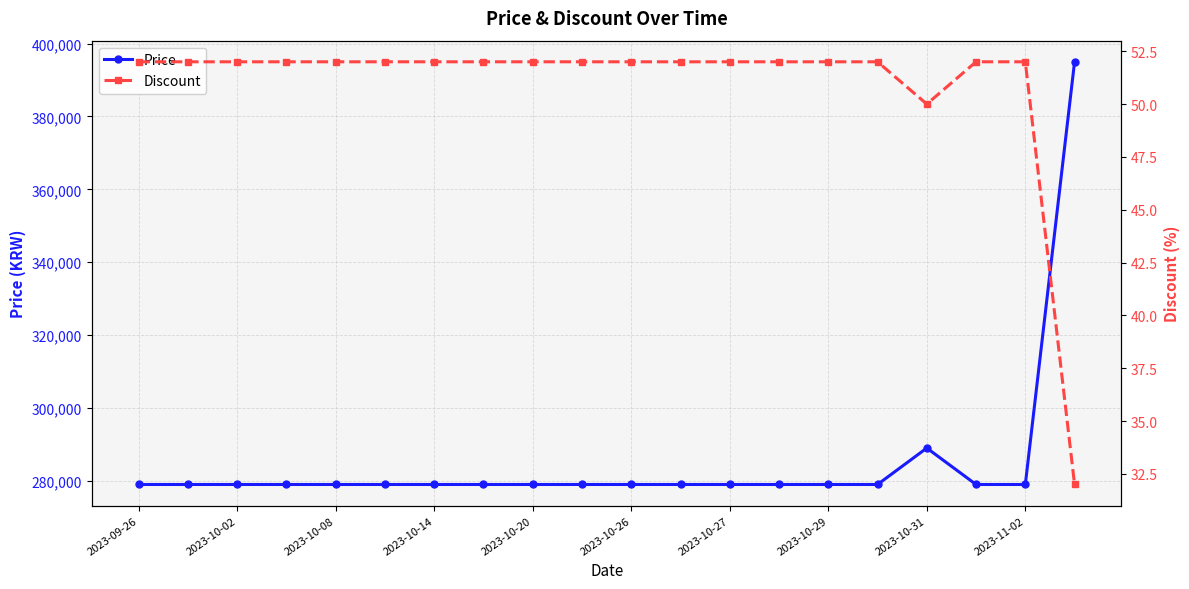

At how many categories does at least one series exceed 380005?

1